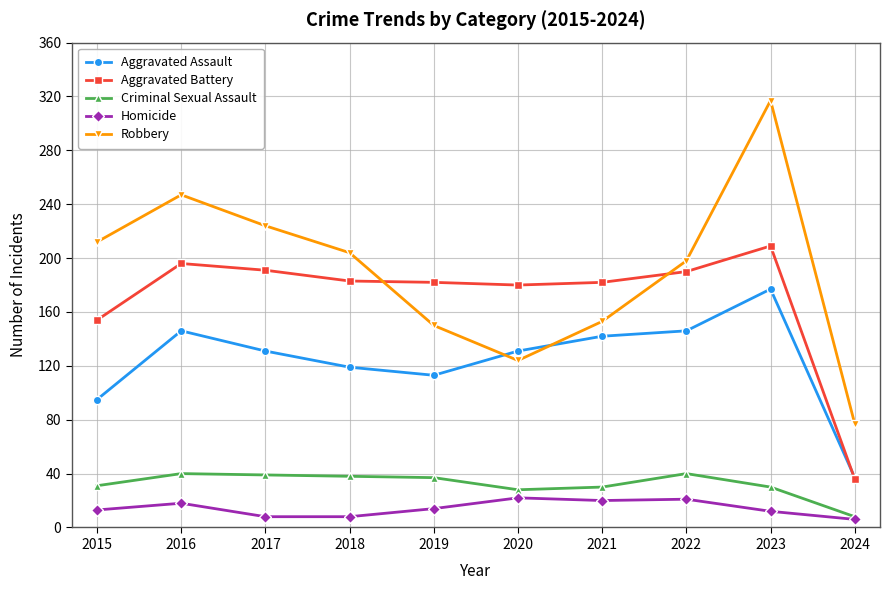

What is the average value of the Homicide series?

14